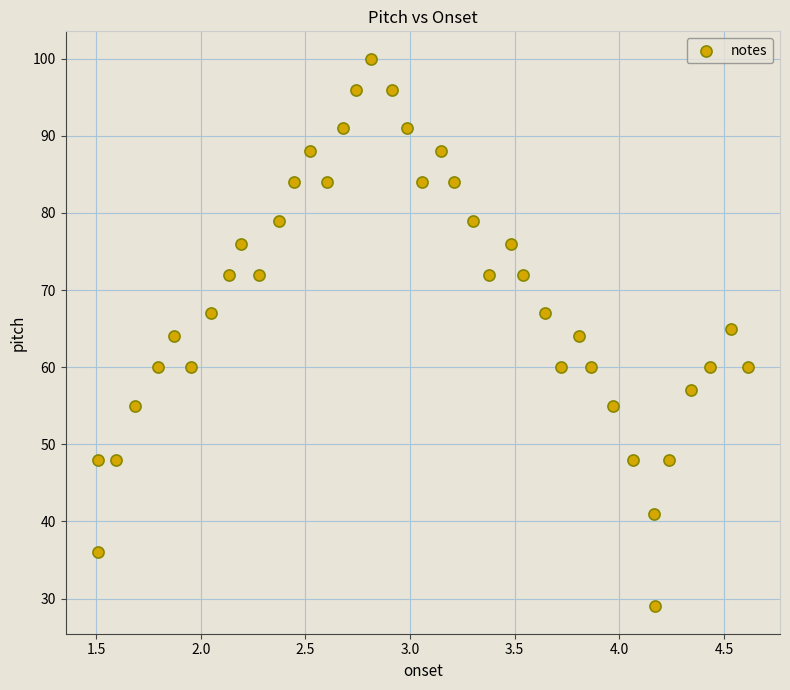

What is the range of Y values (max minus min)?

71